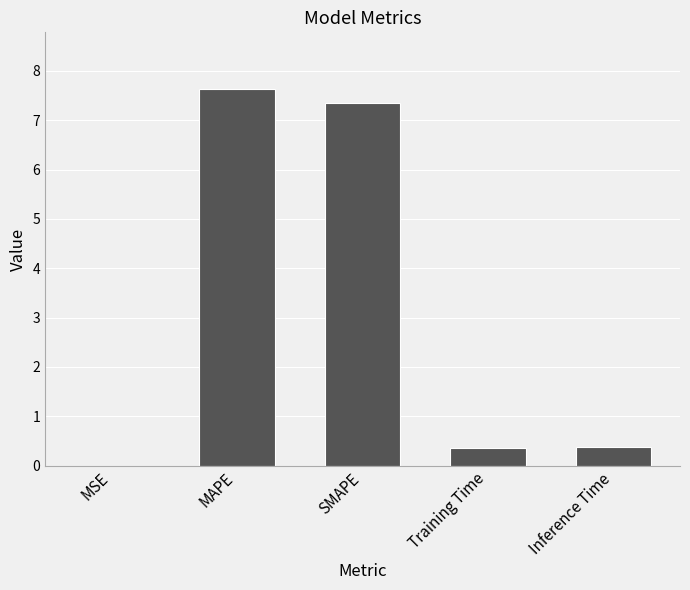

Between Training Time and SMAPE, which is larger?

SMAPE